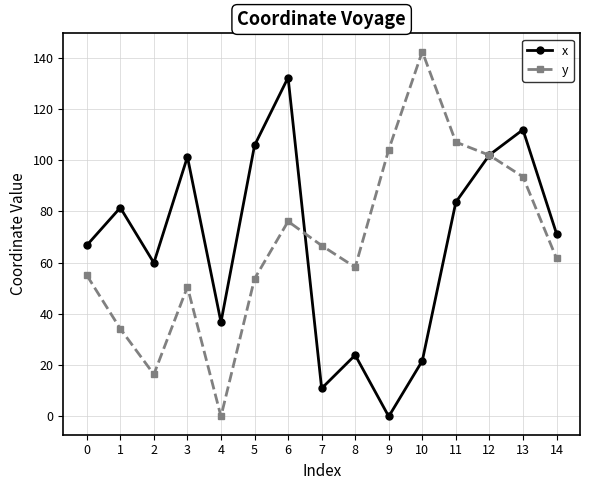

Which category has the highest value across all series?

10